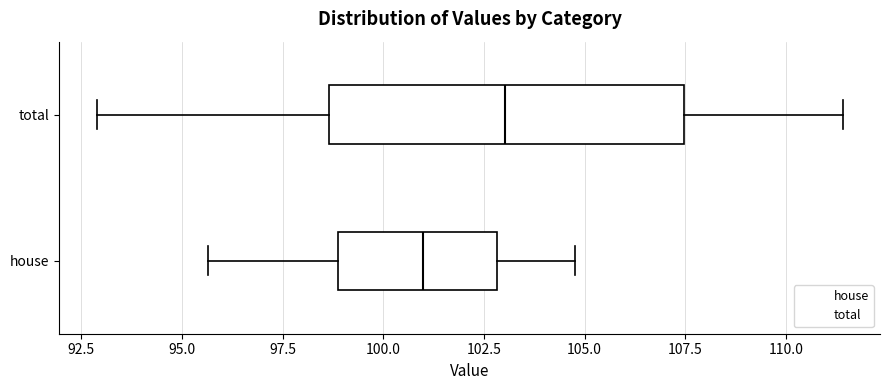

Which box is the widest, from its left edge to its right edge?

total